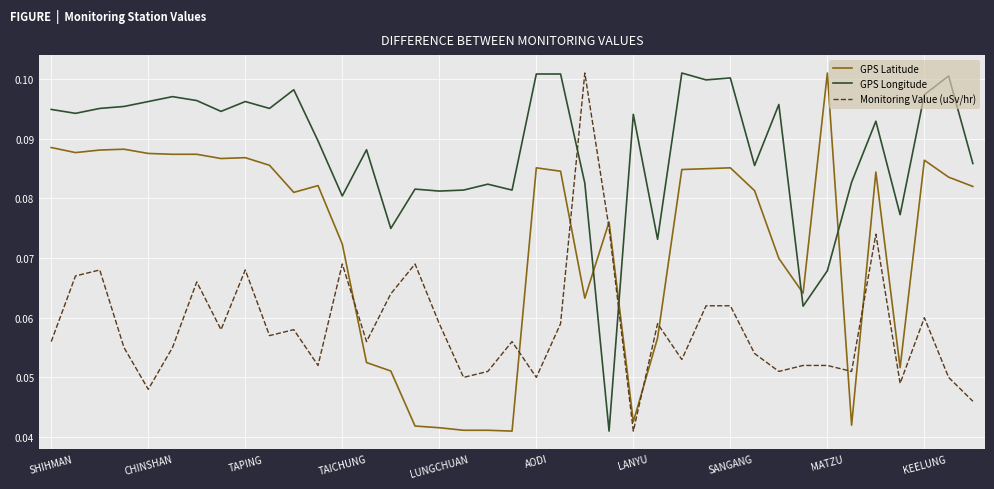

How many distinct data groups are displayed?

3